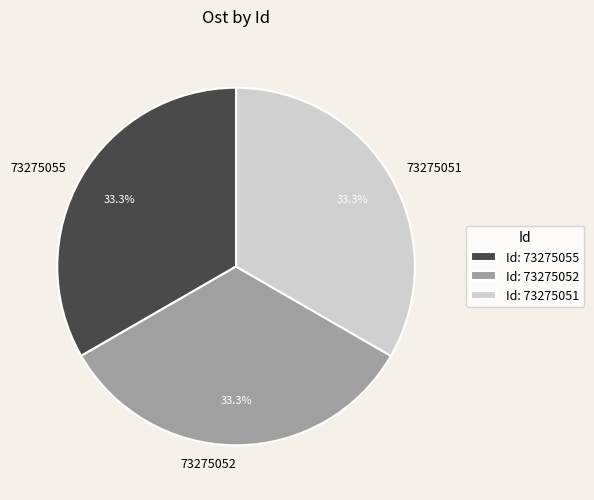

Does 73275055 represent more than half of the total?

No